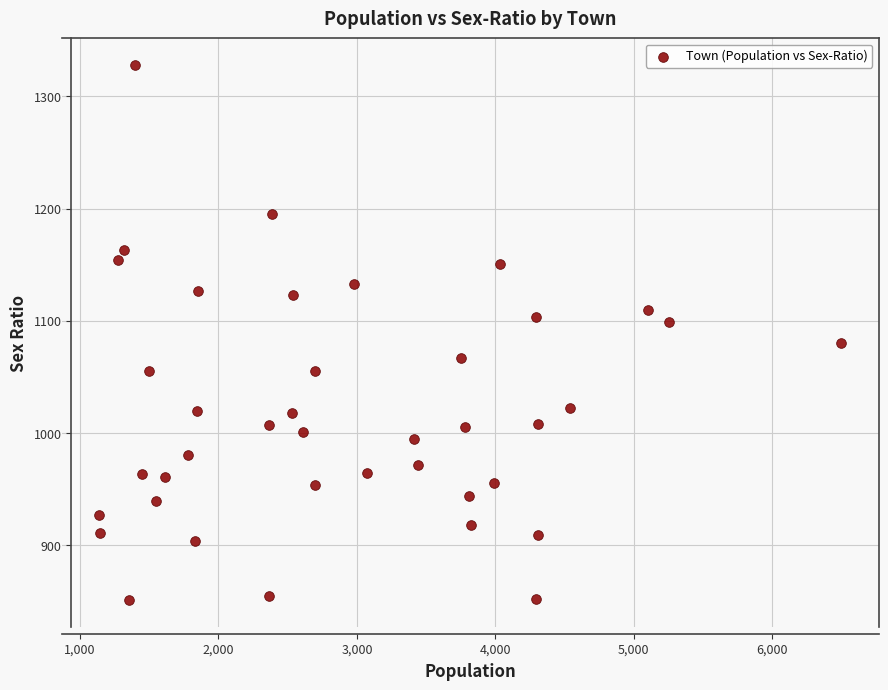

What is the range of Y values (max minus min)?

477